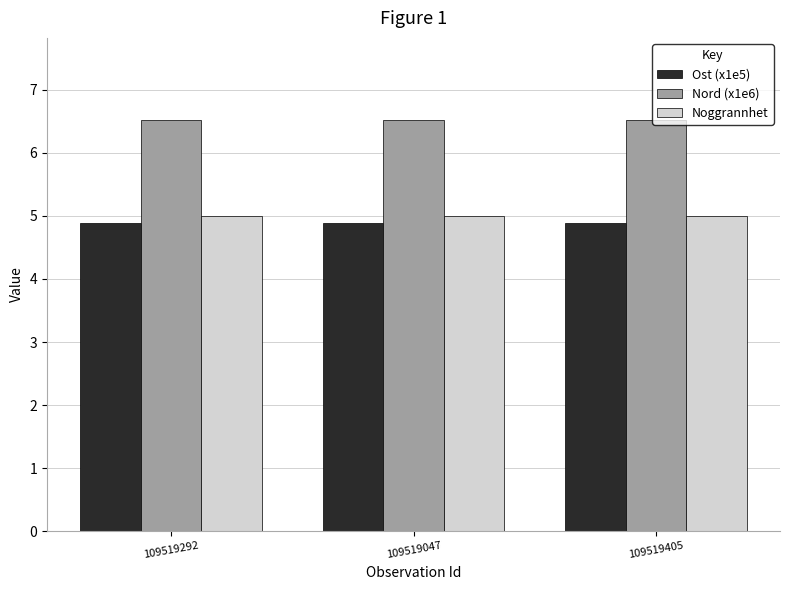

What is the spread (max minus min) of values at 109519405?

1.6